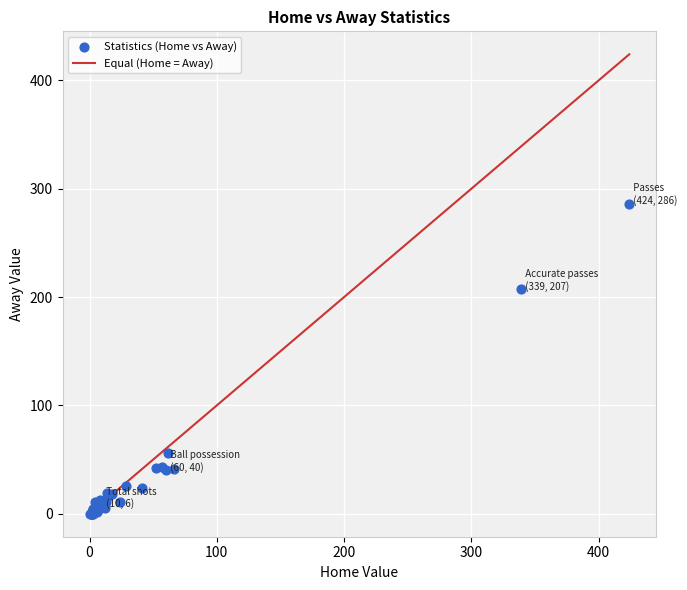

What Y value in the scatter plot is closest to 143?

207.0